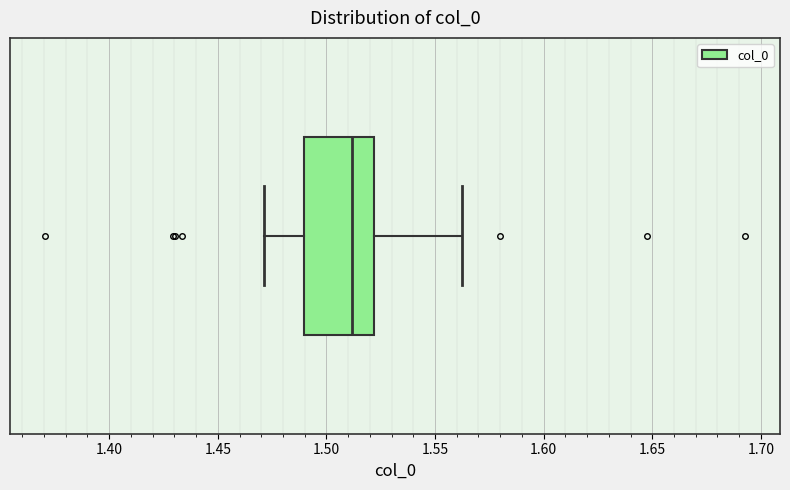

Read this box plot against the x-axis: the position of the median line, the range covered by the box, and the ends of both whiskers. The values are not printed on the chart, so give them approximately, as read against the axis.

median 1.51, box 1.49 to 1.52, whiskers 1.47 to 1.56